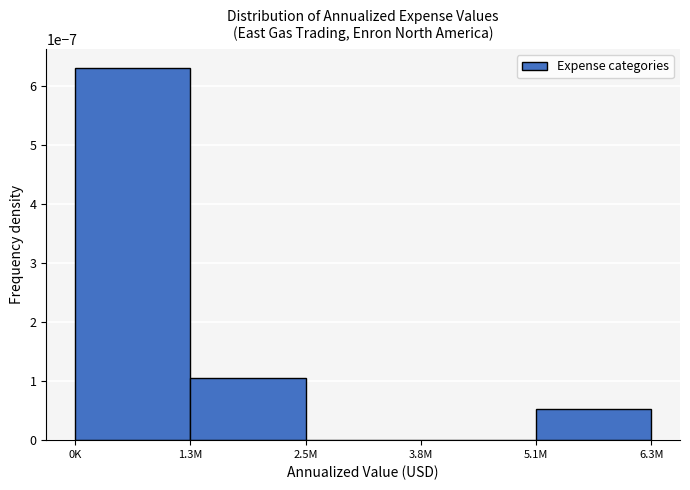

The chart shows a value of 0.0 at 1.3M. True or false?

True